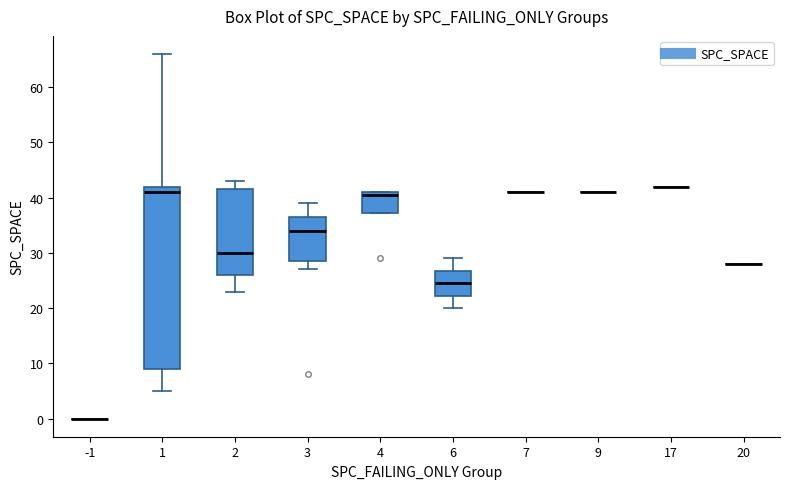

Reading left to right, read every box against the y-axis: the position of its median line, the range the box covers, and the ends of its whiskers. The values are not printed on the chart, so give them approximately, as read against the axis.

-1: box collapsed to a line at 0, whiskers 0 to 0
1: median 41, box 9 to 42, whiskers 5 to 66
2: median 30, box 26 to 42, whiskers 23 to 43
3: median 34, box 29 to 37, whiskers 27 to 39
4: median 41 (just below the box's upper edge), box 37 to 41, whiskers 37 to 41
6: median 25, box 22 to 27, whiskers 20 to 29
7: box collapsed to a line at 41, whiskers 41 to 41
9: box collapsed to a line at 41, whiskers 41 to 41
17: box collapsed to a line at 42, whiskers 42 to 42
20: box collapsed to a line at 28, whiskers 28 to 28